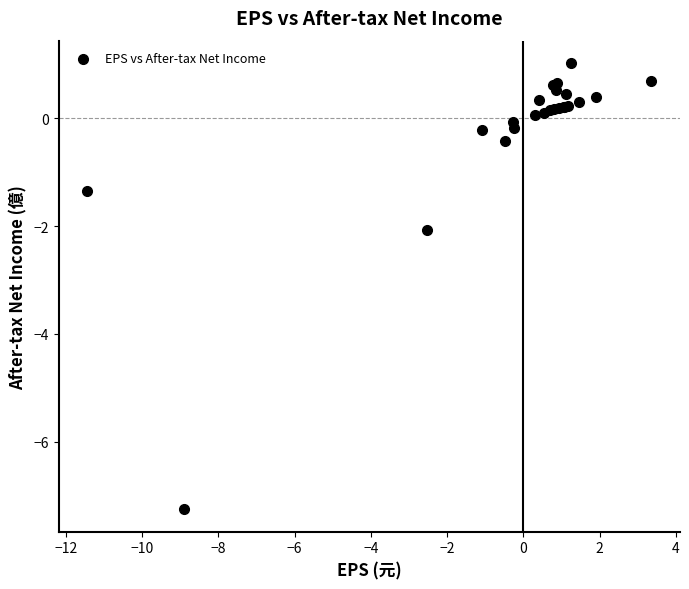

What Y value in the scatter plot is closest to -3?

-2.1